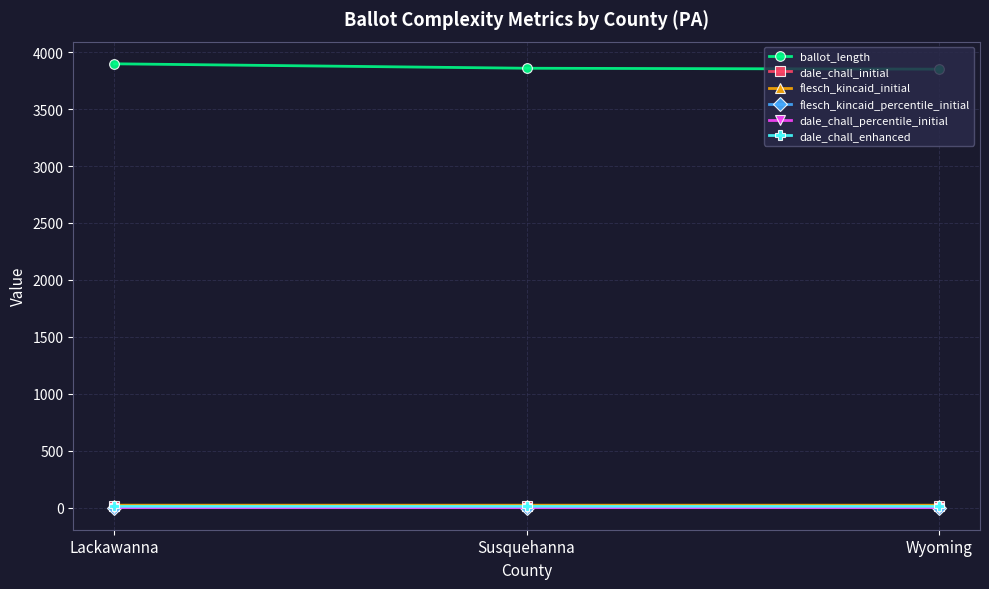

What is the sum of the dale_chall_initial values at Lackawanna and Wyoming?

22.7